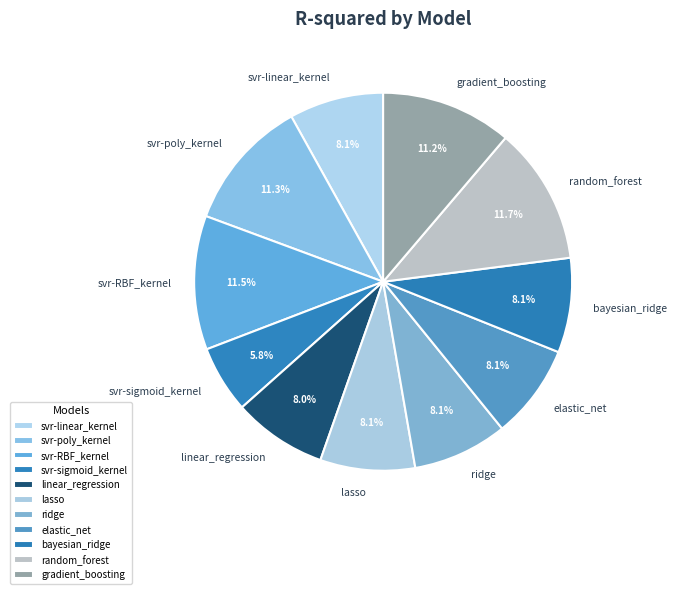

To the nearest percent, what is the combined percentage of ridge and svr-linear_kernel?

16%